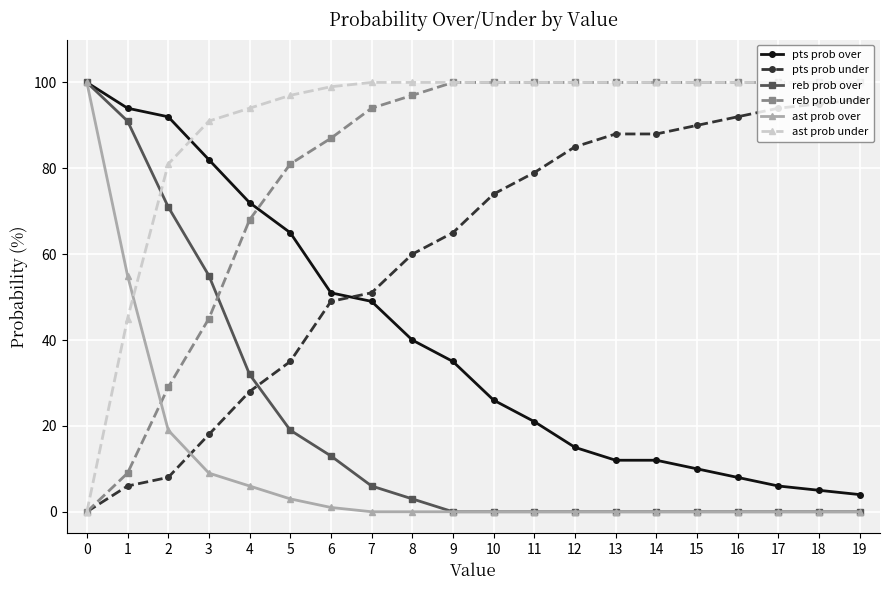

True or false: pts prob over and reb prob under intersect in this chart.

True